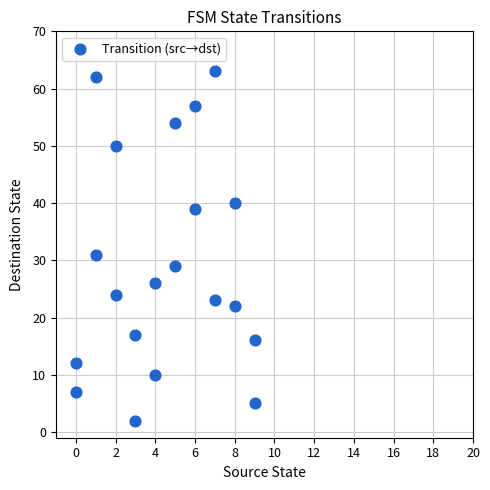

What is the range of X values (max minus min)?

9